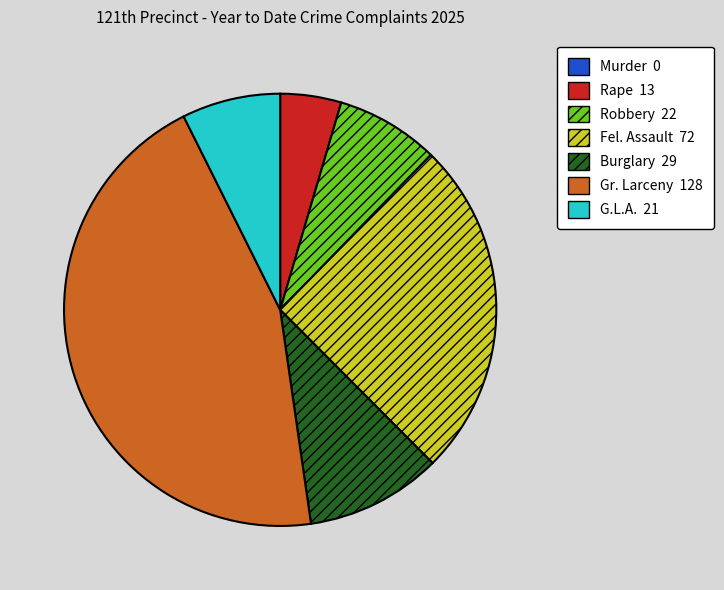

Is Rape the majority of the pie?

No